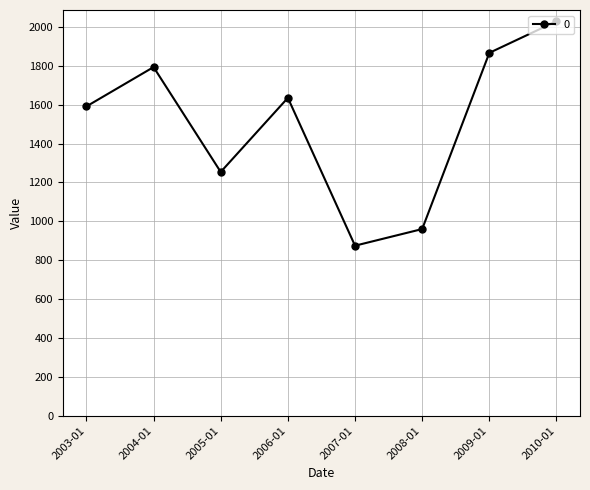

What is the change in value from 2004-01 to 2007-01?

-918.6